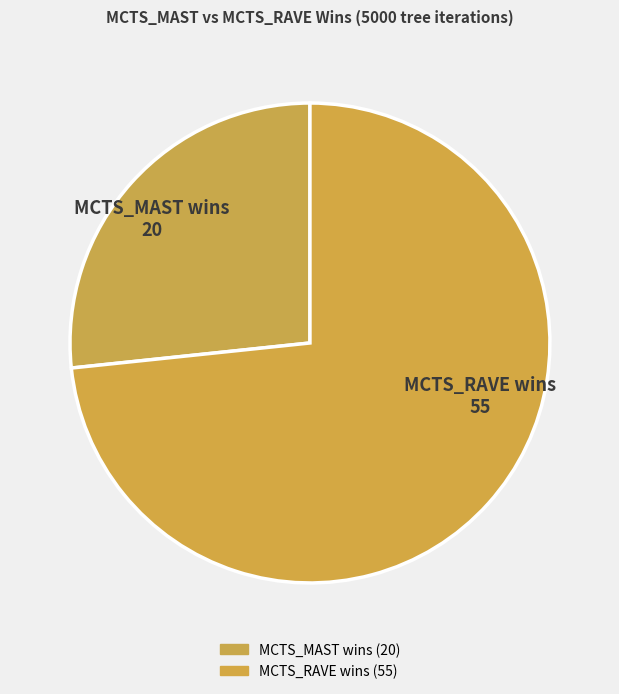

To the nearest percent, what is the difference between the largest and smallest slice percentages?

47%